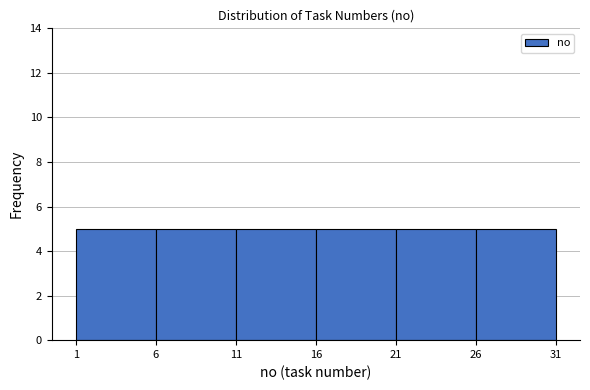

How tall is the bar that spans 6 to 11 on the x-axis? The values are not printed on the chart, so give them approximately, as read against the axis.

5